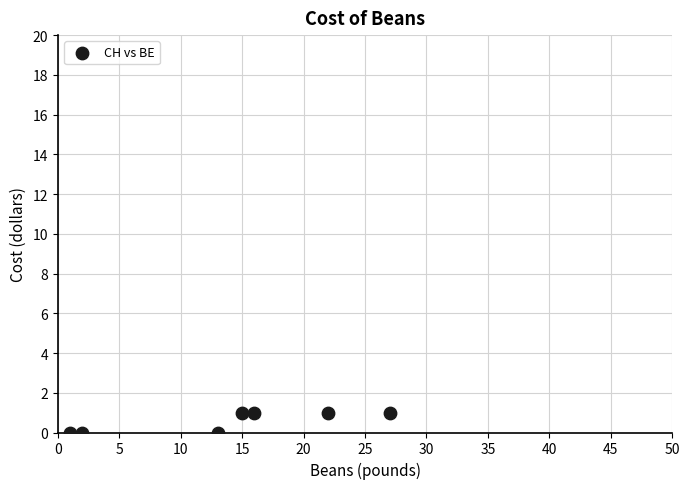

What is the average X value?

14